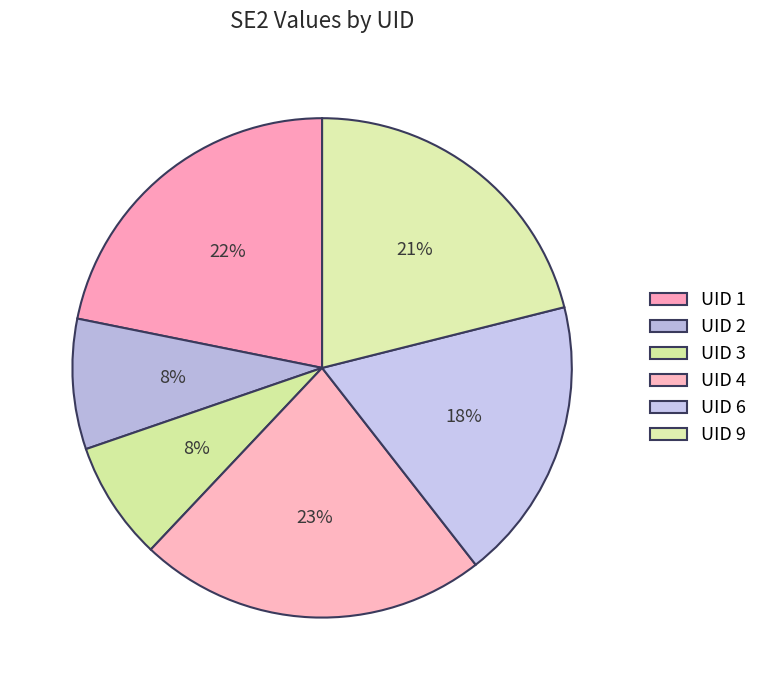

How many slices are in this pie chart?

6